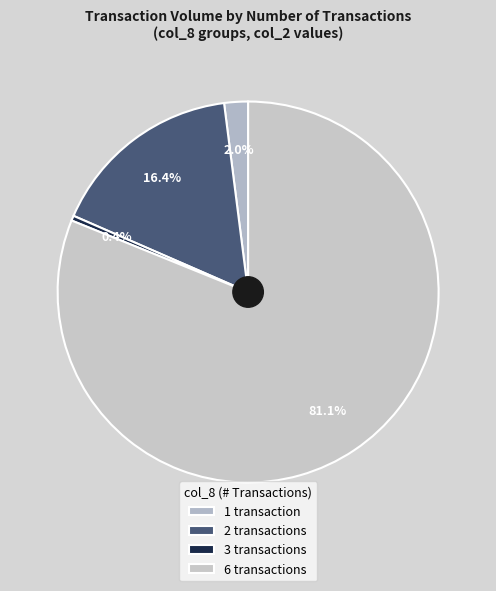

How many segments does this pie chart have?

4